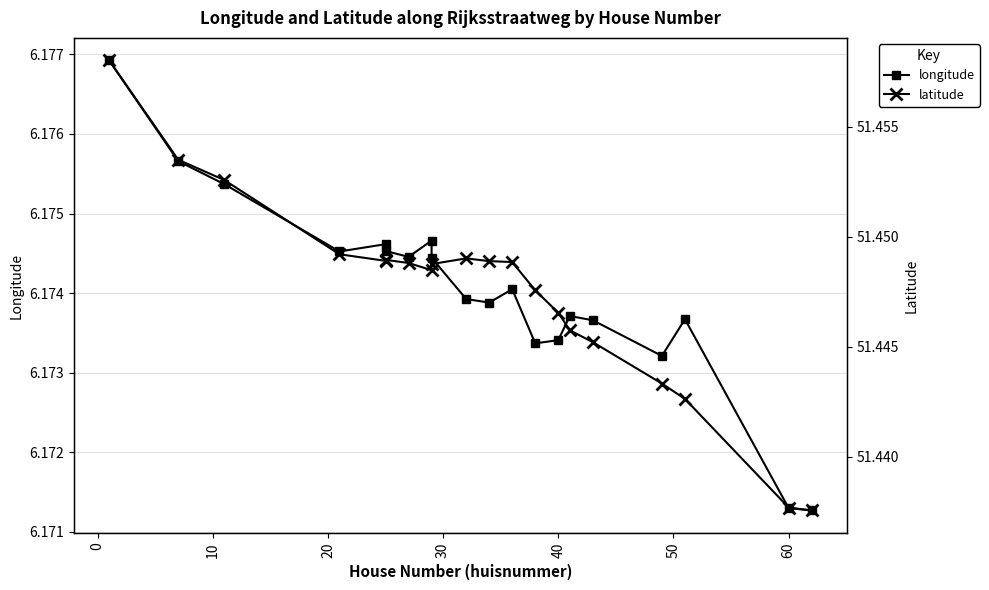

Does the chart have visible grid lines?

Yes